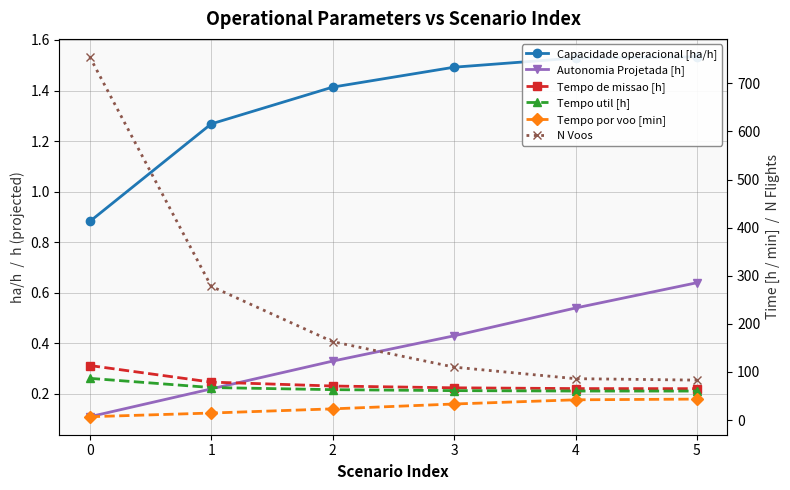

Rank the series by their maximum value, from lowest to highest.

Autonomia Projetada [h], Capacidade operacional [ha/h], Tempo por voo [min], Tempo util [h], Tempo de missao [h], N Voos